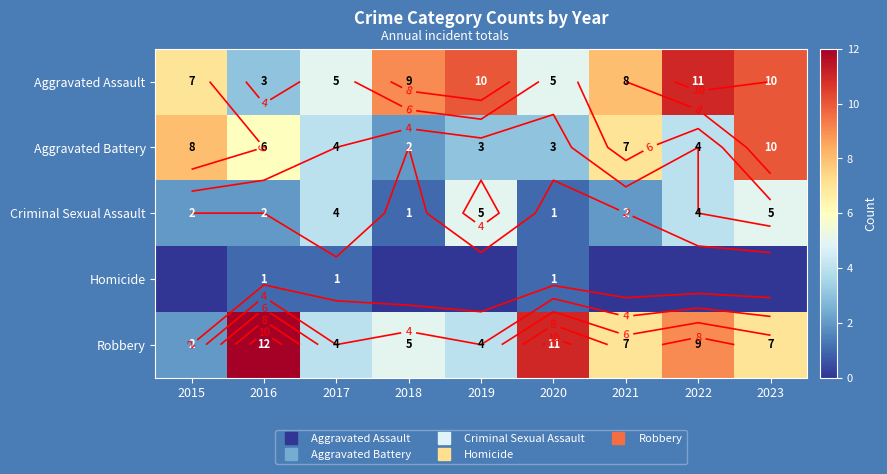

Is the value of Criminal Sexual Assault at 2015 greater than the value of Aggravated Battery at 2021?

No